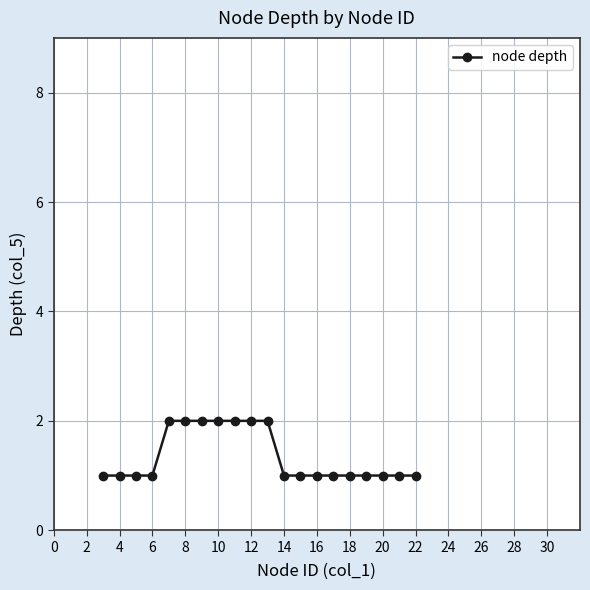

What is the difference between the maximum and minimum values?

1